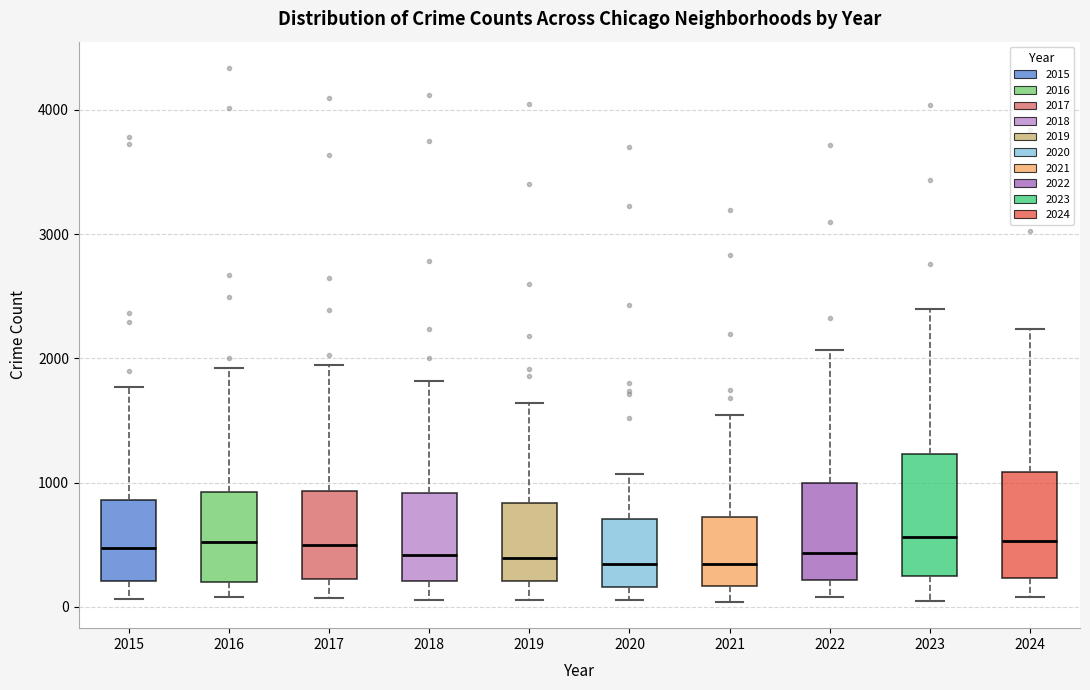

Where does the upper whisker of the box at x = 2024 end on the y-axis? The values are not printed on the chart, so give them approximately, as read against the axis.

2200